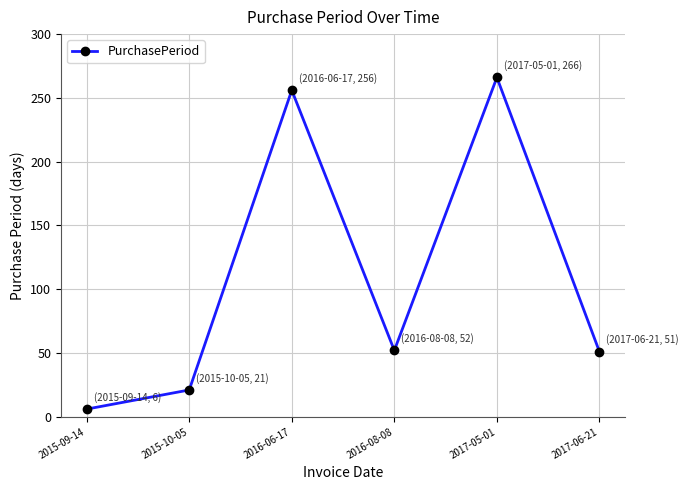

What is the label of the 6th point from the right?

2015-09-14